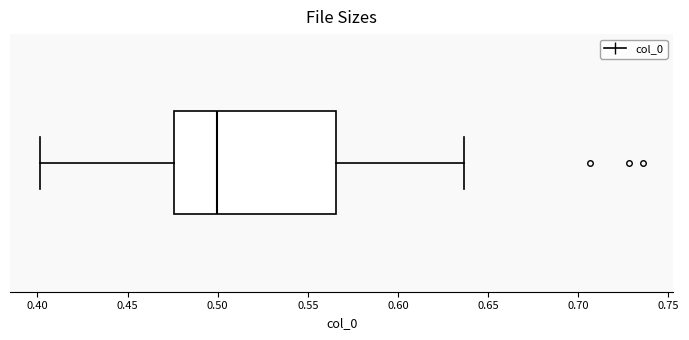

Transcribe this box plot: give where the median line is, the range the box spans, and where the two whiskers end, as read against the x-axis. The values are not printed on the chart, so give them approximately, as read against the axis.

median 0.500, box 0.475 to 0.565, whiskers 0.400 to 0.635